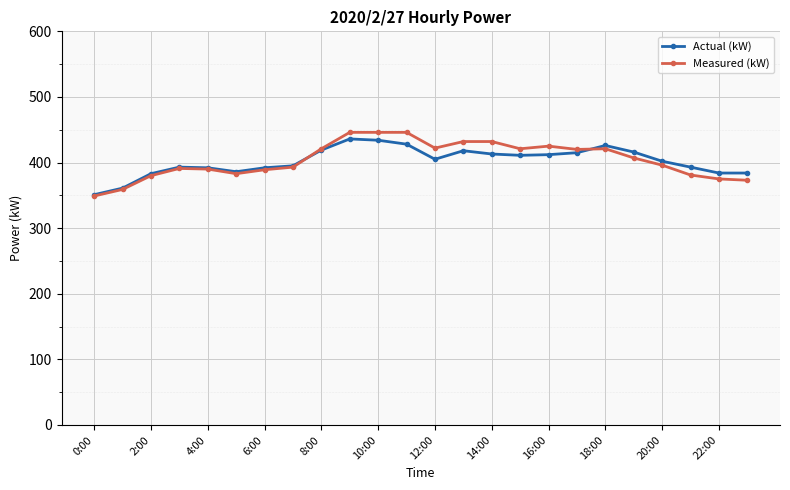

Which series has the largest range (max minus min)?

Measured (kW)